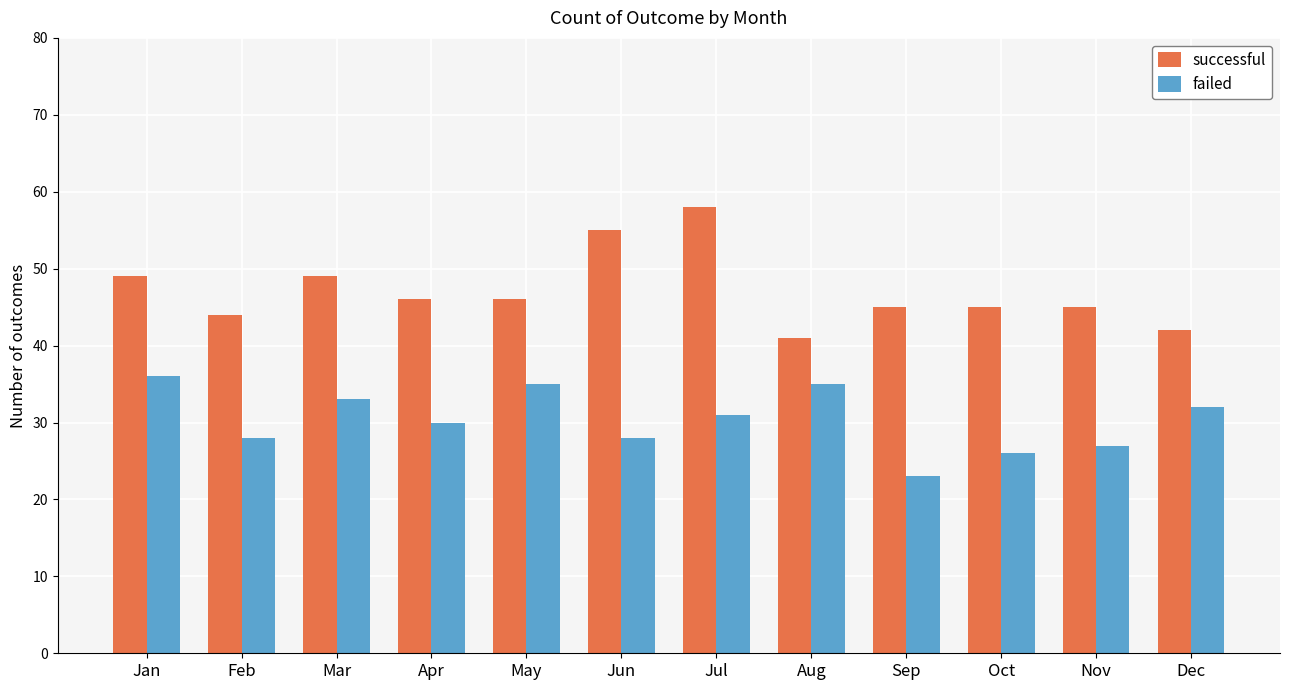

What is the smallest value displayed?

23